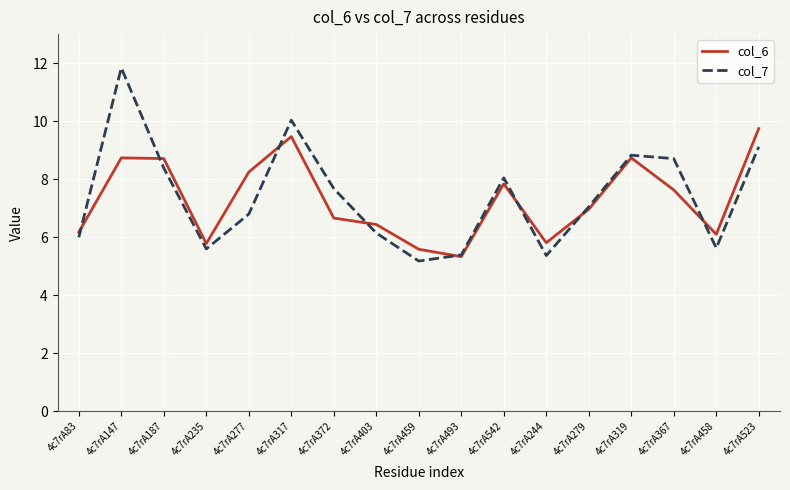

Is this an area chart (filled region under the line)?

No